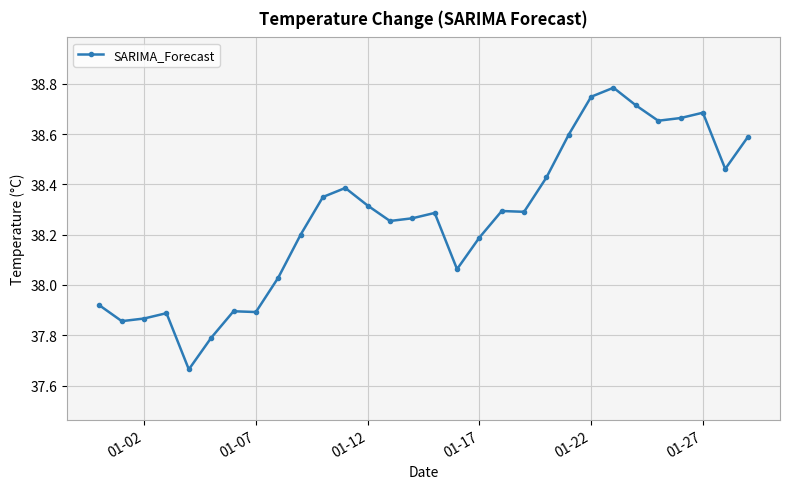

True or false: the data has more than 2 interior local peaks.

True